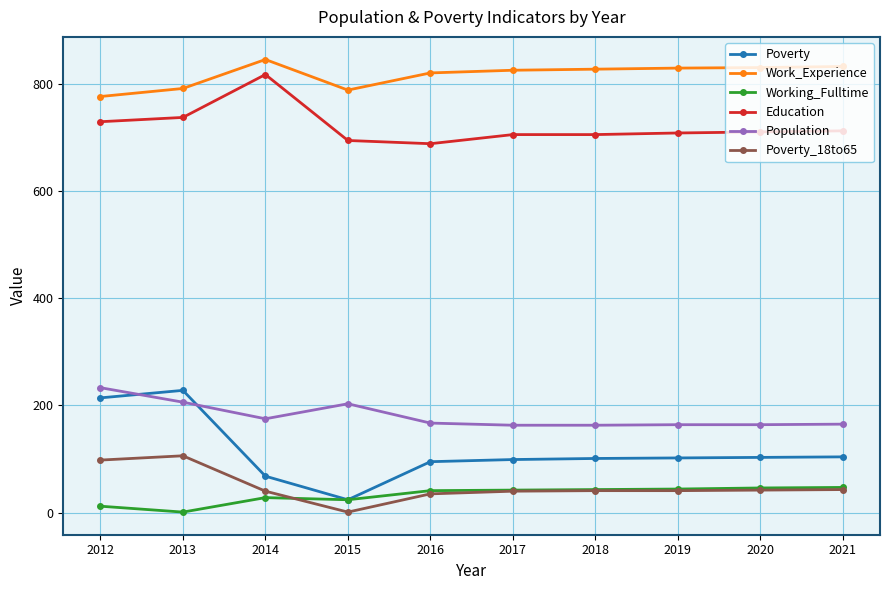

Which series has the largest range (max minus min)?

Poverty